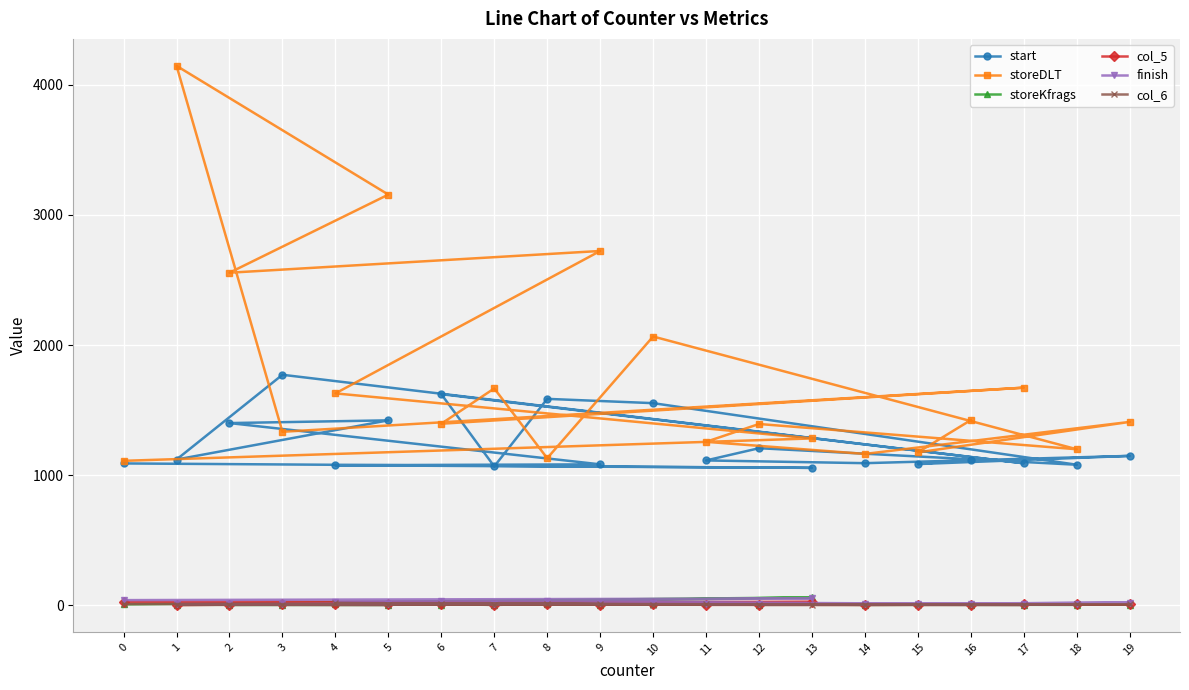

Where is finish nearest to the value 31?

6